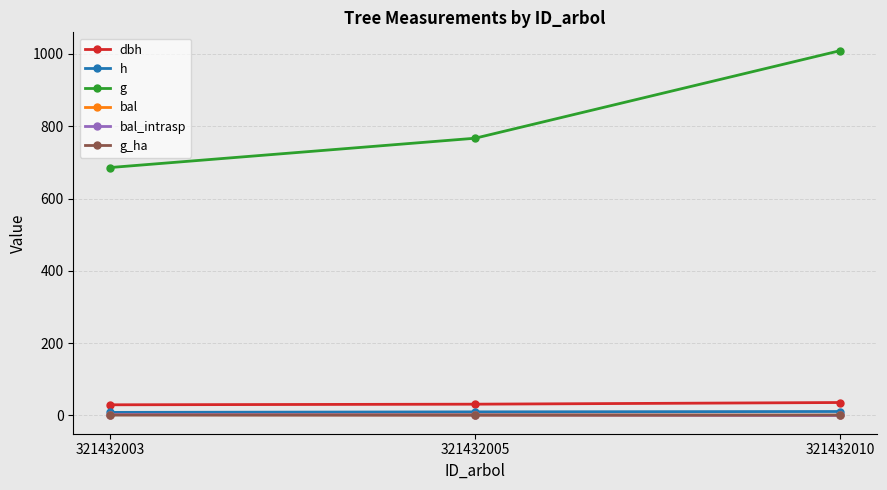

At how many categories does at least one series exceed 390?

3